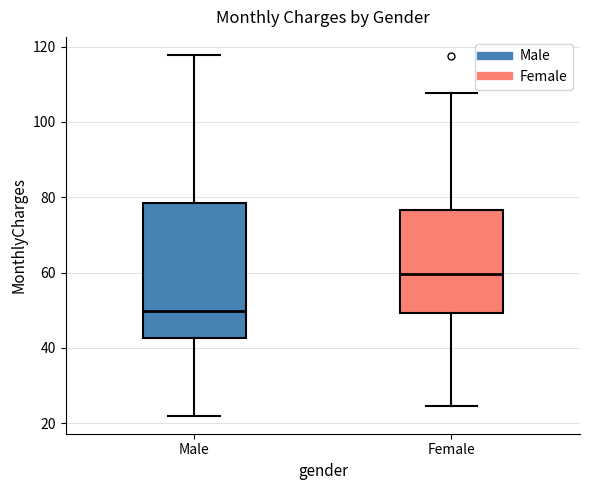

Where does the lower whisker of the box for Male end on the y-axis? The values are not printed on the chart, so give them approximately, as read against the axis.

22